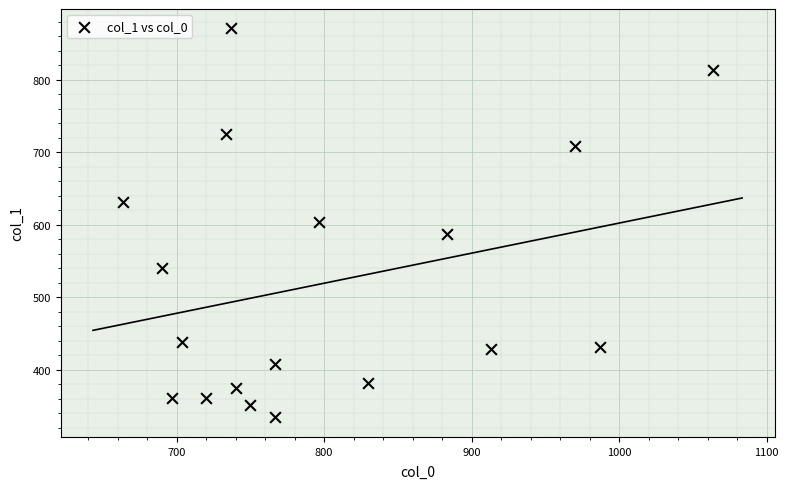

What is the range of X values (max minus min)?

400.0